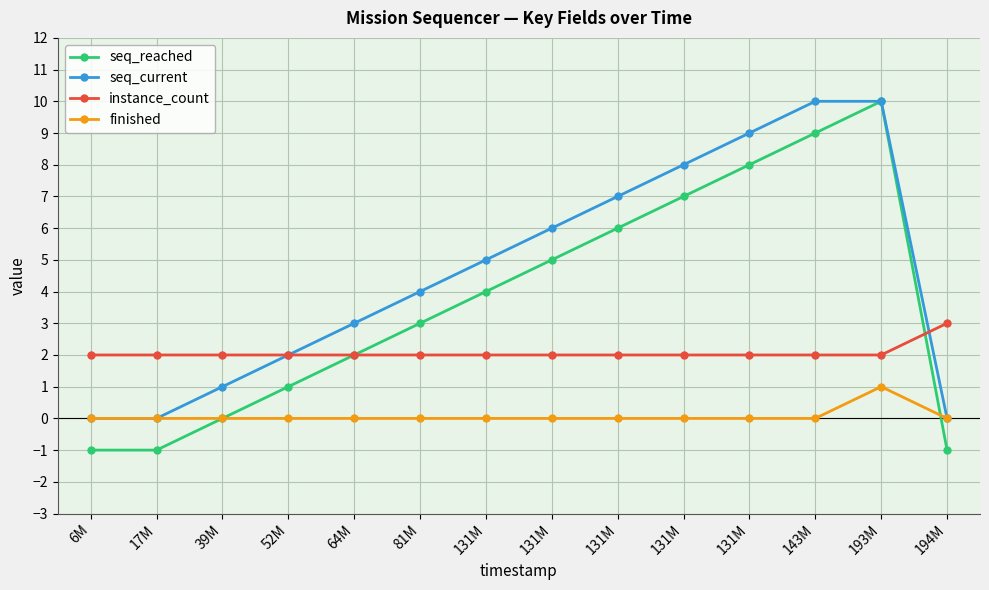

Where is seq_reached nearest to the value 4?

131M